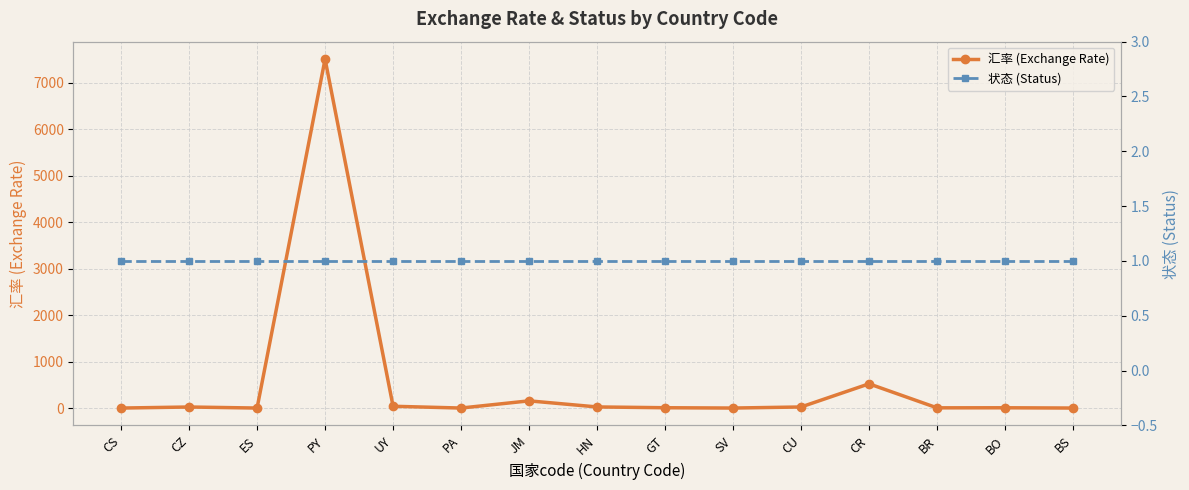

Is it true that 汇率 (Exchange Rate) equals 0.5 at SV?

False